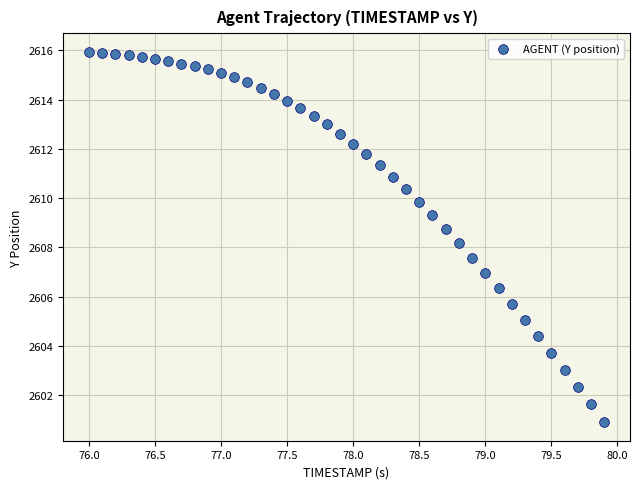

What Y value in the scatter plot is closest to 2608?

2608.2